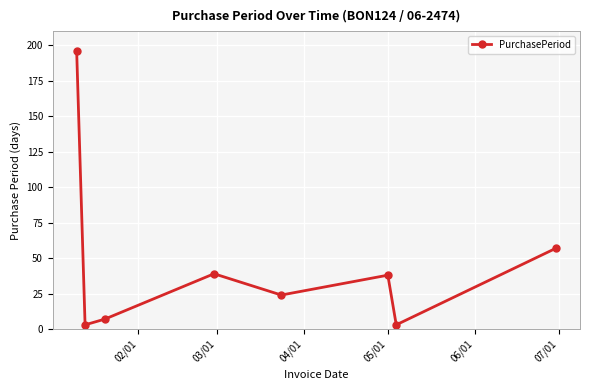

Does the chart have visible grid lines?

Yes